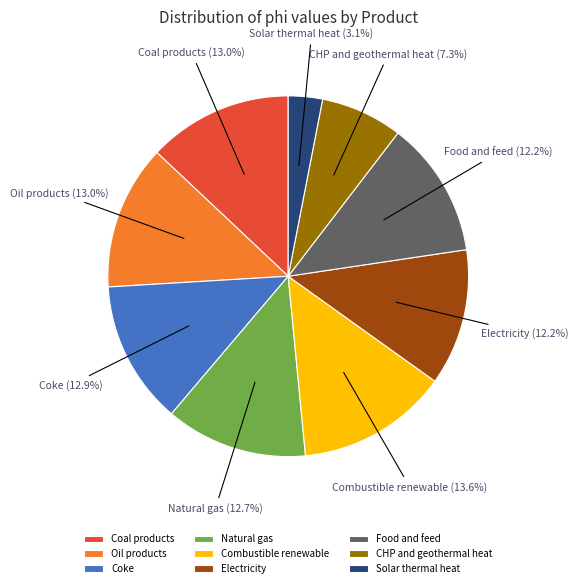

Between Food and feed and CHP and geothermal heat, which is larger?

Food and feed